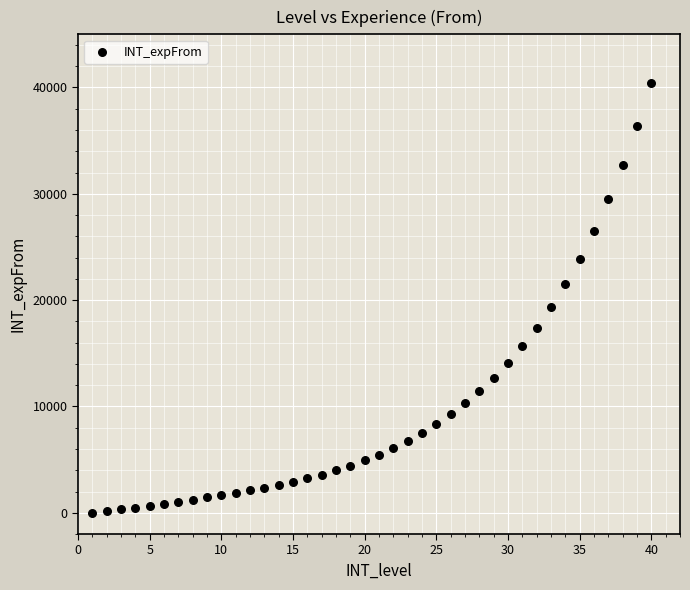

What is the range of Y values (max minus min)?

40434